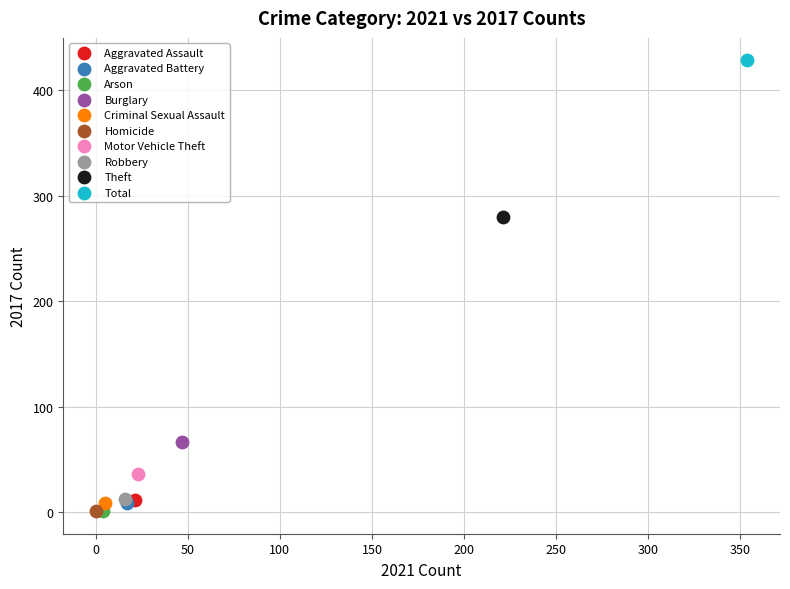

What are all the series names shown in the legend?

Aggravated Assault, Aggravated Battery, Arson, Burglary, Criminal Sexual Assault, Homicide, Motor Vehicle Theft, Robbery, Theft, Total